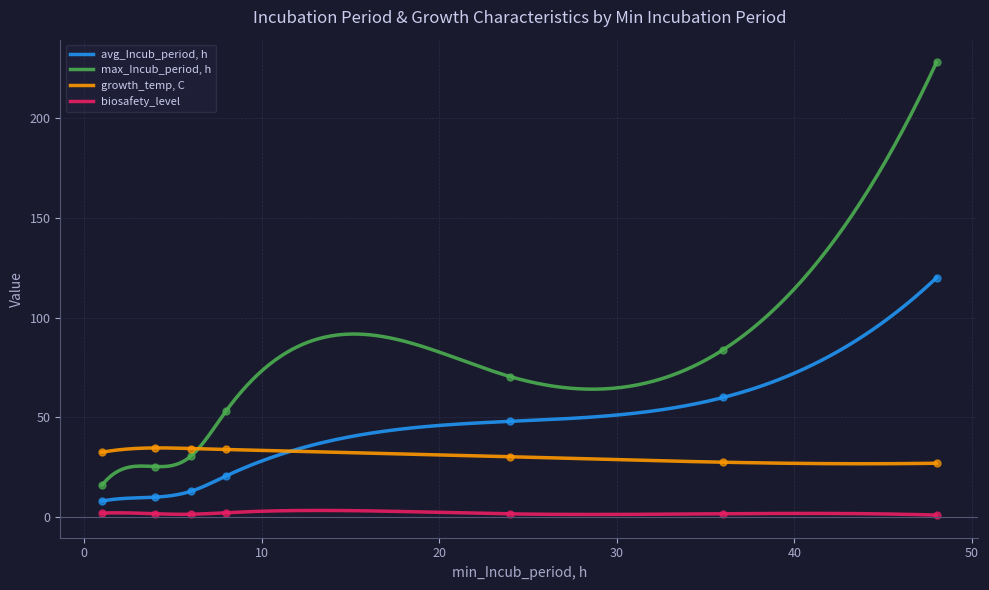

Between 1 and 1, which is larger?

1